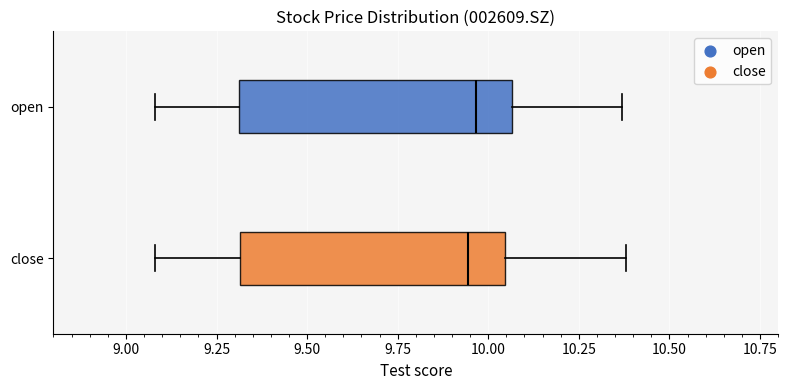

Where is the left edge of the box for close on the x-axis? The values are not printed on the chart, so give them approximately, as read against the axis.

9.30